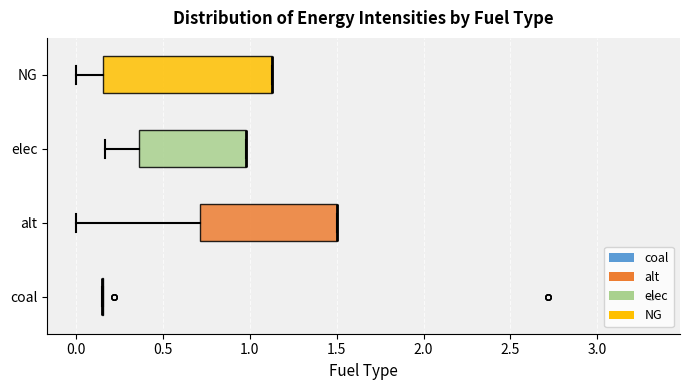

Reading bottom to top, transcribe this box plot: for each box, give where its median line is, the range the box spans, and where its two whiskers end, as read against the x-axis. The values are not printed on the chart, so give them approximately, as read against the axis.

coal: box collapsed to a line at 0.15, whiskers 0.15 to 0.15
alt: median 1.50 (drawn on the box's right edge), box 0.70 to 1.50, whiskers 0.00 to 1.50
elec: median 1.00 (drawn on the box's right edge), box 0.35 to 1.00, whiskers 0.15 to 1.00
NG: median 1.15 (drawn on the box's right edge), box 0.15 to 1.15, whiskers 0.00 to 1.15